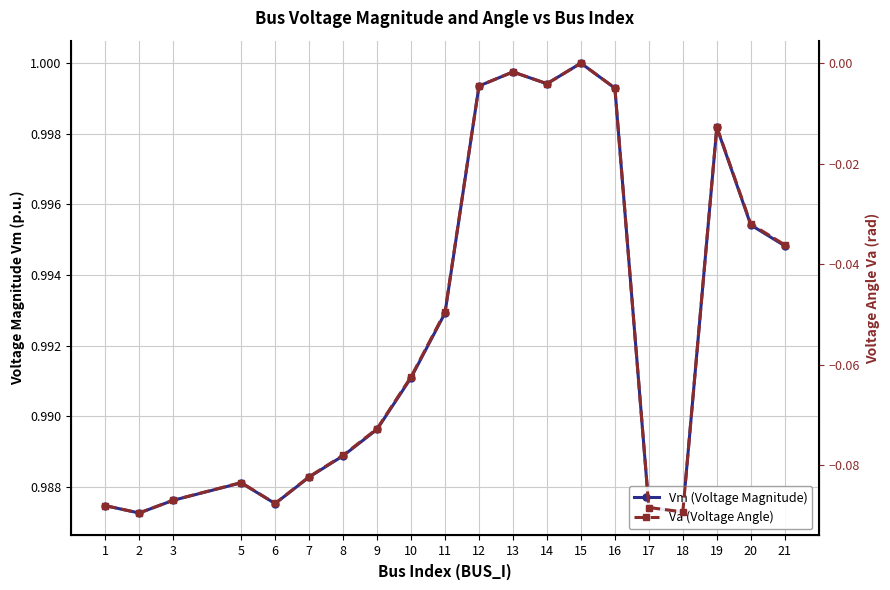

How many interior local valleys does the Va (Voltage Angle) series have?

4